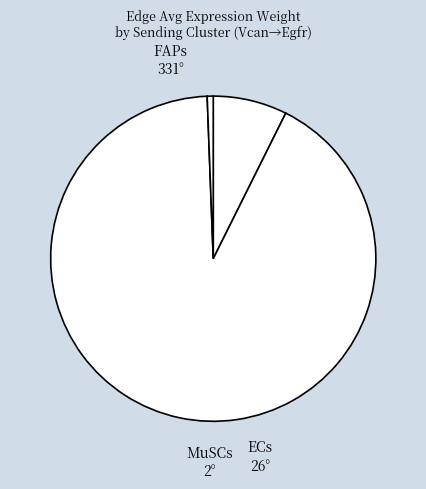

Which category has the smallest portion of the pie?

MuSCs